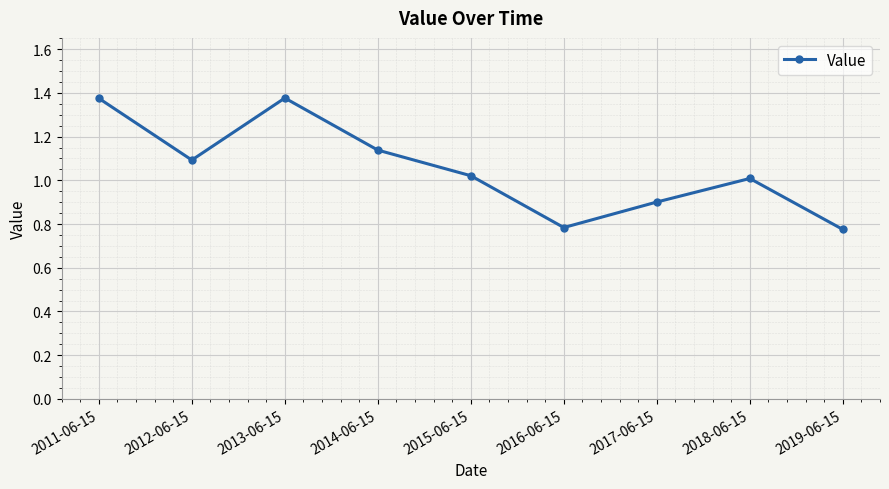

True or false: the data shows 1.1 at 2012-06-15.

True